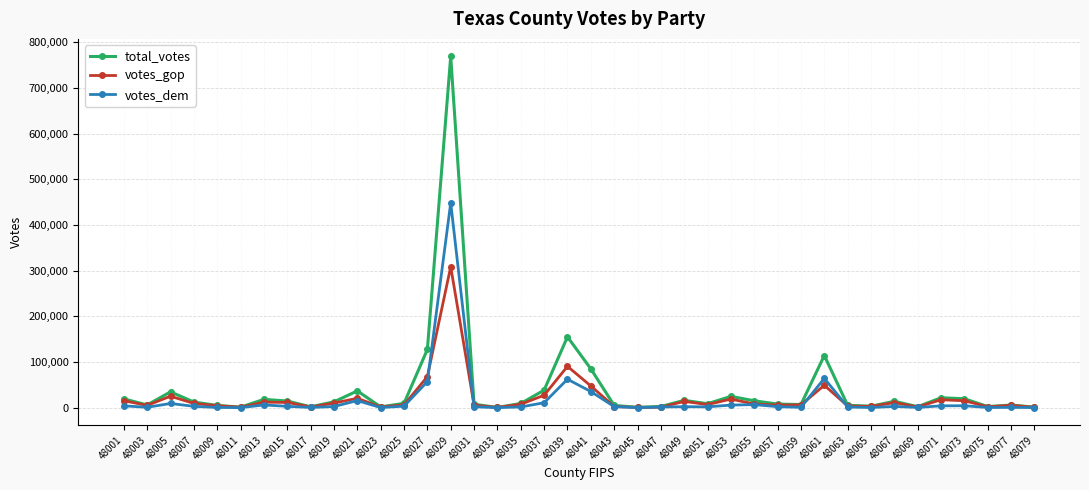

Which series has the widest spread of values?

total_votes